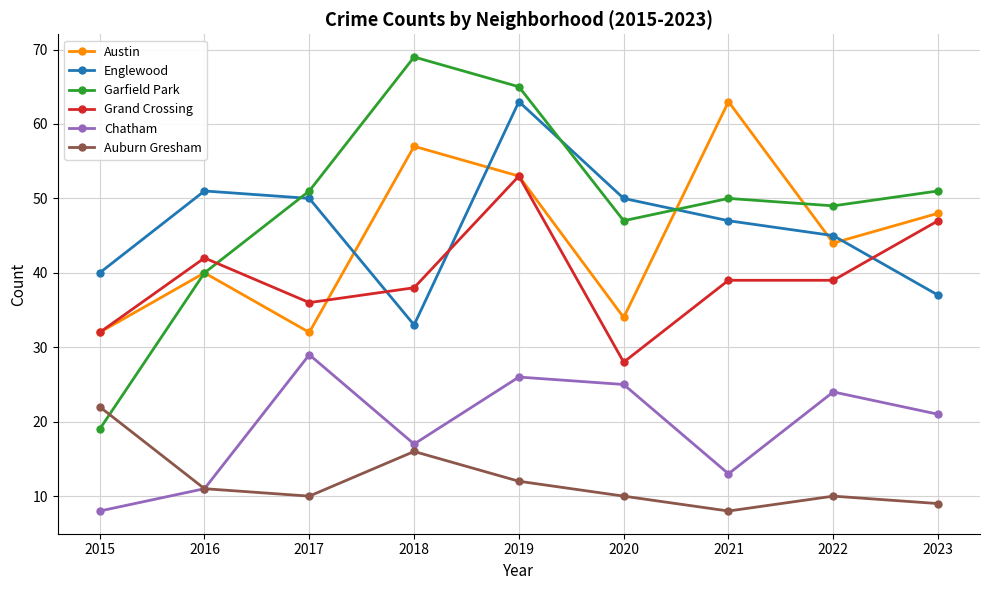

Is it true that Englewood equals 47 at 2021?

True